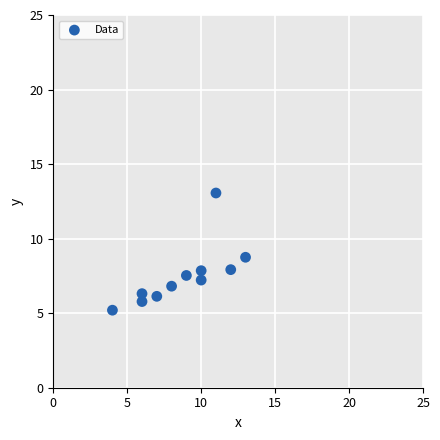

What Y value in the scatter plot is closest to 9?

8.8